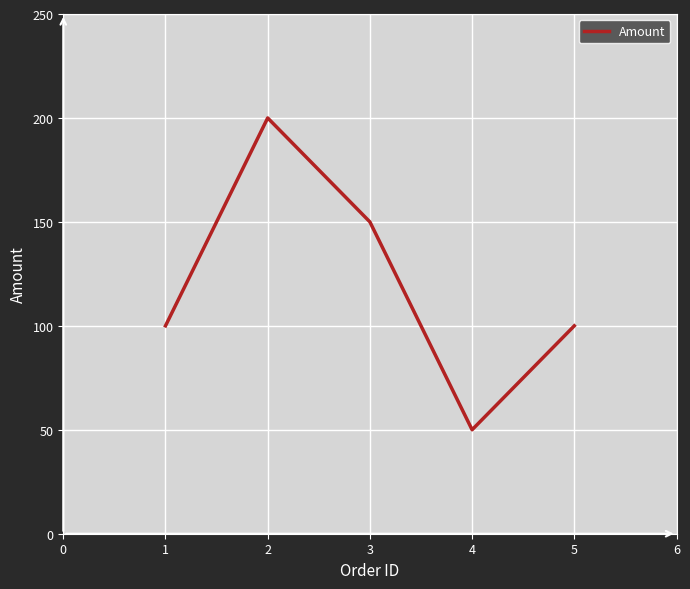

Where is the first local minimum?

4